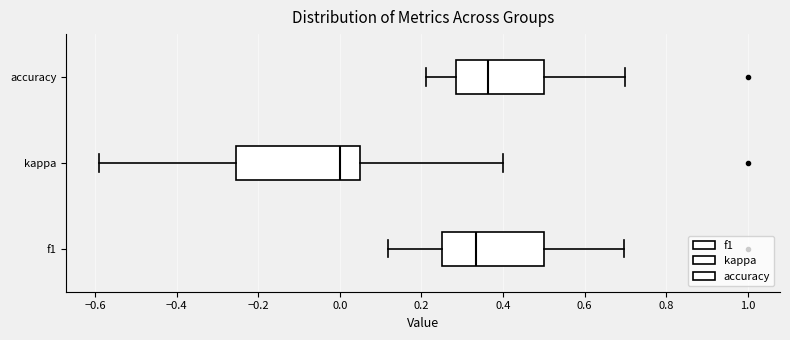

Reading bottom to top, read every box against the x-axis: the position of its median line, the range the box covers, and the ends of its whiskers. The values are not printed on the chart, so give them approximately, as read against the axis.

f1: median 0.34, box 0.26 to 0.50, whiskers 0.12 to 0.70
kappa: median 0.00, box -0.26 to 0.04, whiskers -0.60 to 0.40
accuracy: median 0.36, box 0.28 to 0.50, whiskers 0.22 to 0.70